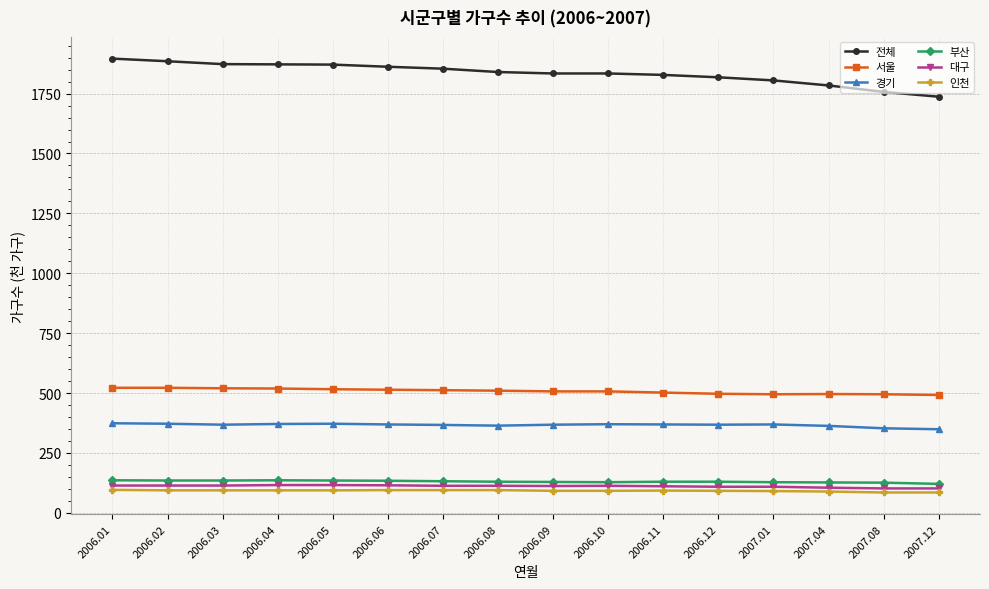

What is the difference between the 전체 values at 2006.02 and 2006.11?

57